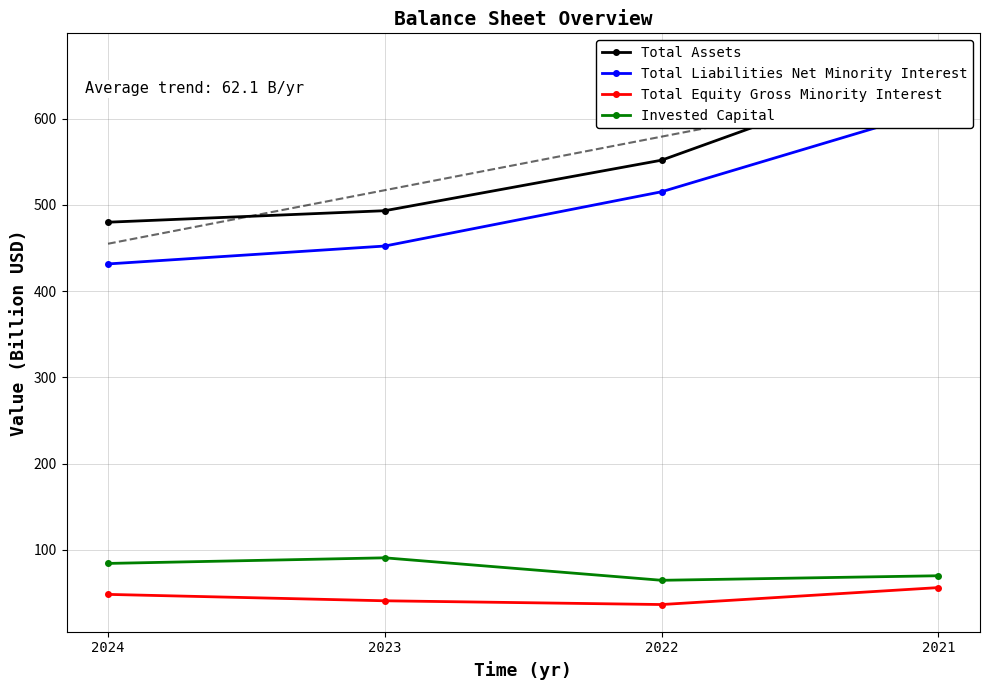

What is the greatest value displayed?

667.3